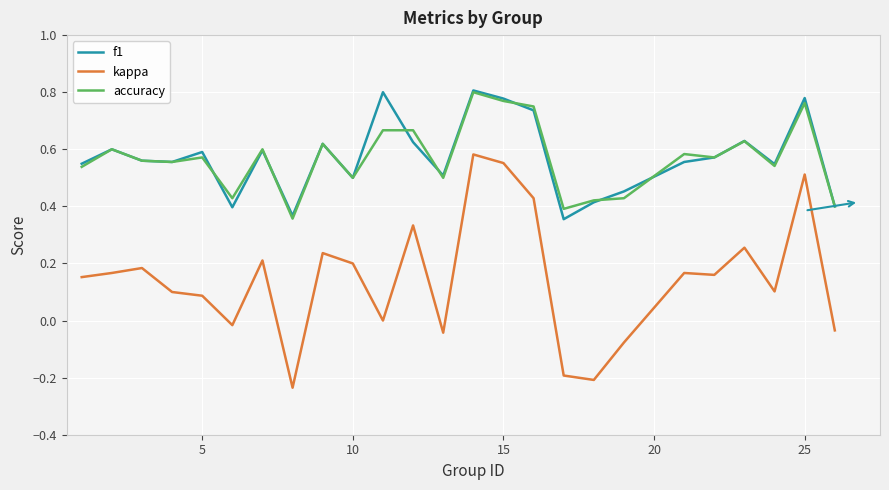

What are all the series names shown in the legend?

f1, kappa, accuracy